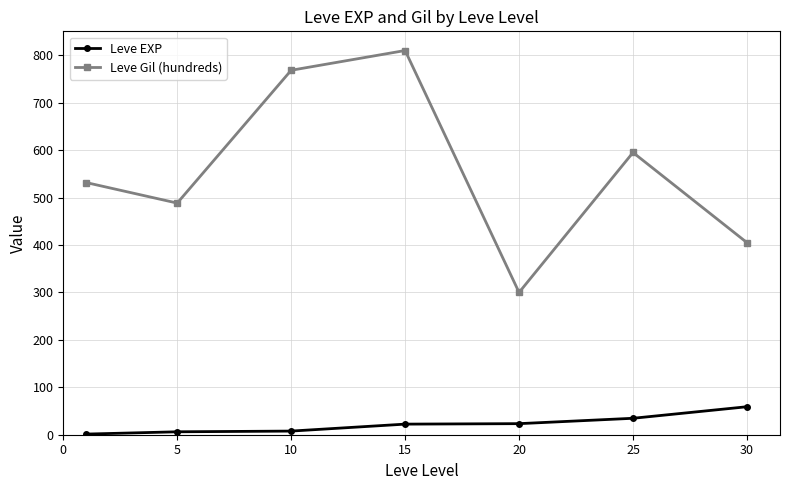

Rank the series by their average value, from lowest to highest.

Leve EXP, Leve Gil (hundreds)